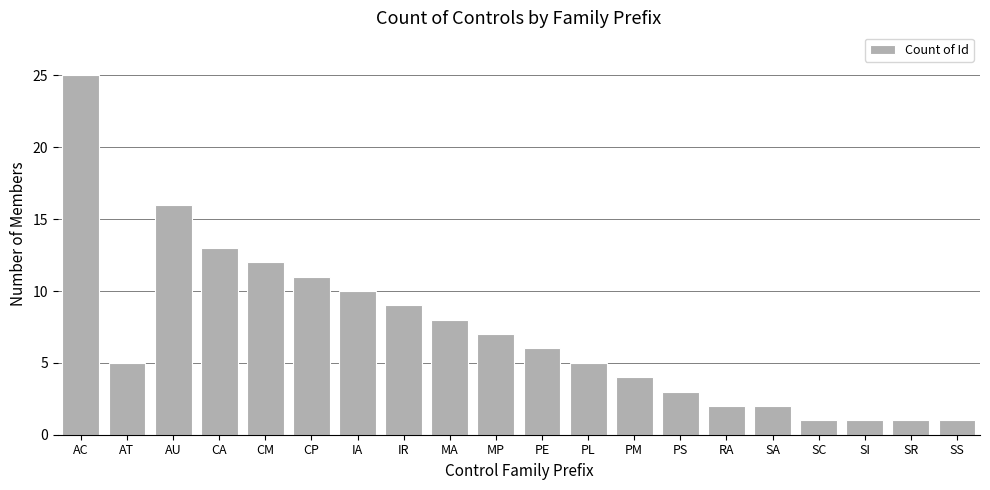

Reading left to right, what are all the values shown in this chart?

AC=25	AT=5	AU=16	CA=13	CM=12	CP=11	IA=10	IR=9	MA=8	MP=7	PE=6	PL=5	PM=4	PS=3	RA=2	SA=2	SC=1	SI=1	SR=1	SS=1